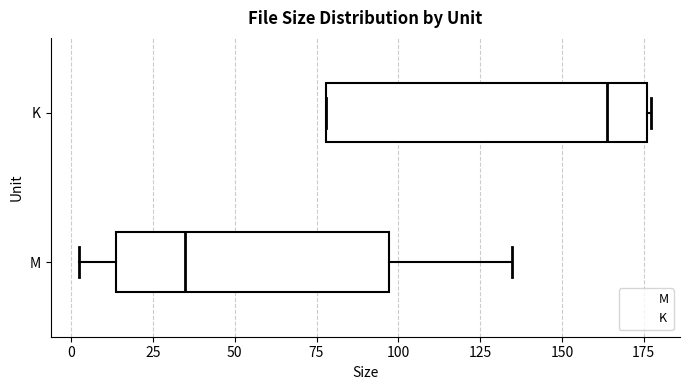

Which box is the widest, from its left edge to its right edge?

K